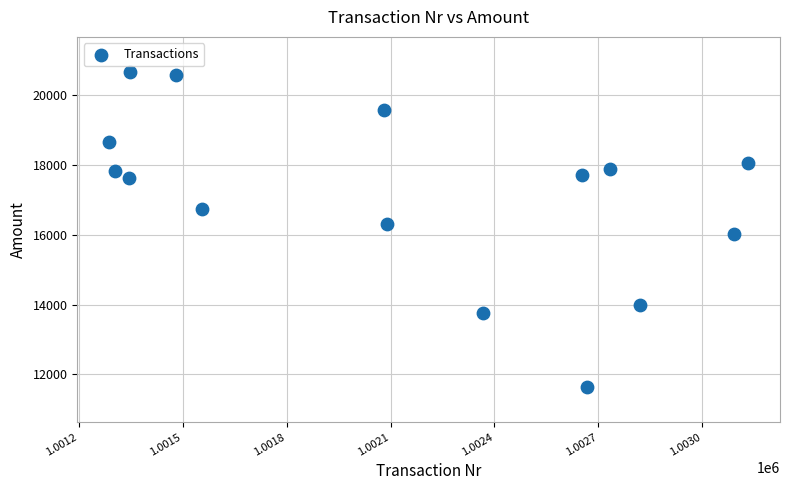

What is the range of Y values (max minus min)?

9029